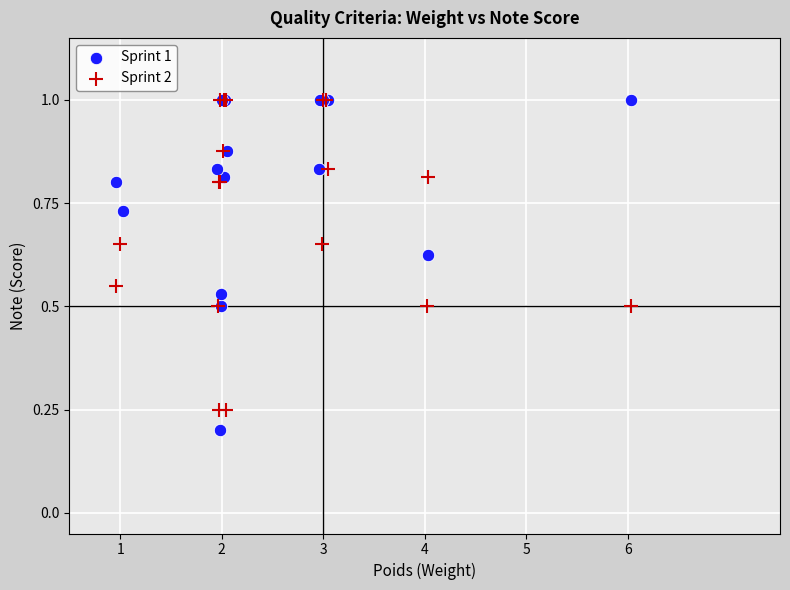

Which series has the widest spread of Y values?

Sprint 1